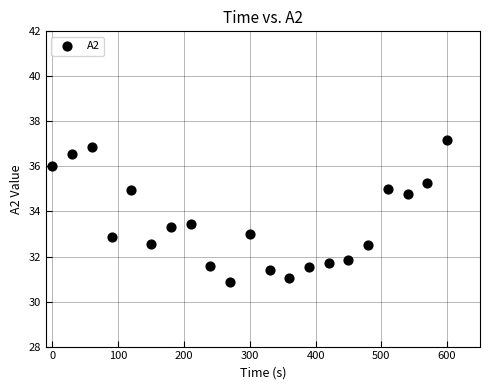

What is the range of X values (max minus min)?

600.0